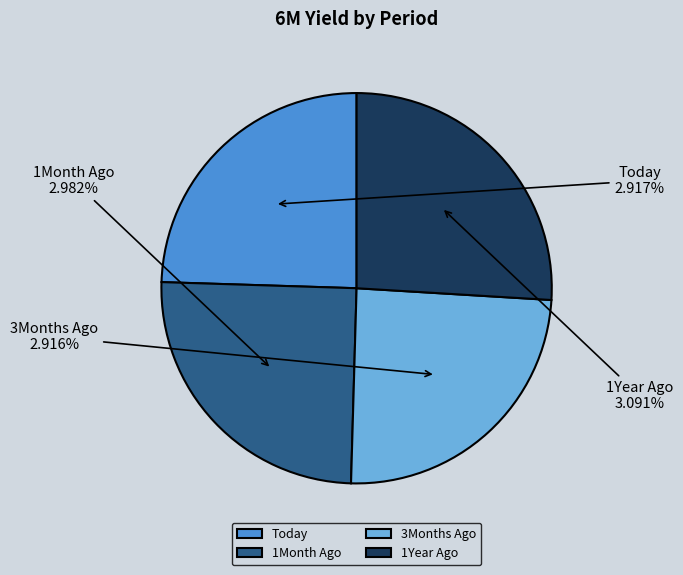

To the nearest percent, what is the difference between the largest and smallest slice percentages?

1%